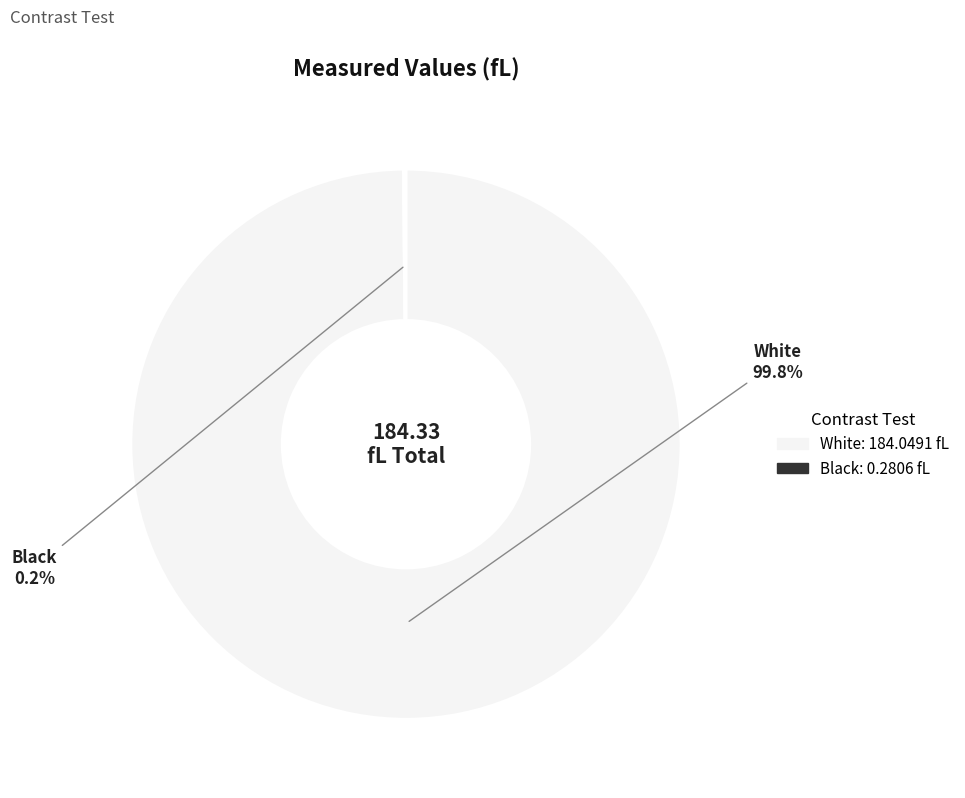

Which category accounts for the majority?

White